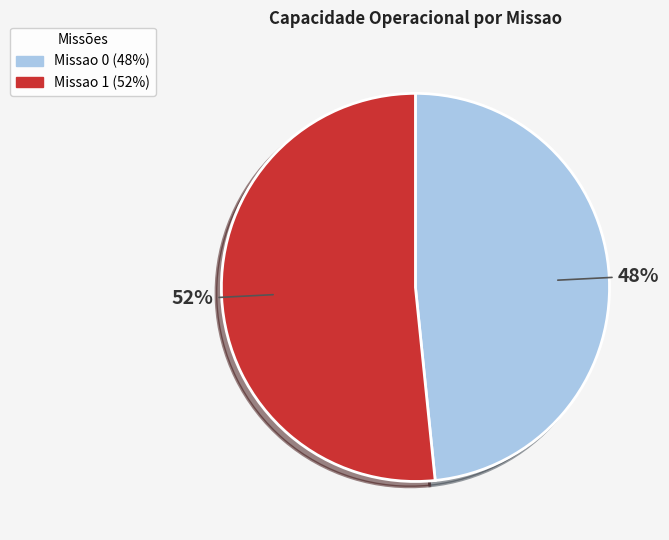

Is it true that Missao 1 is 52% of the pie?

True